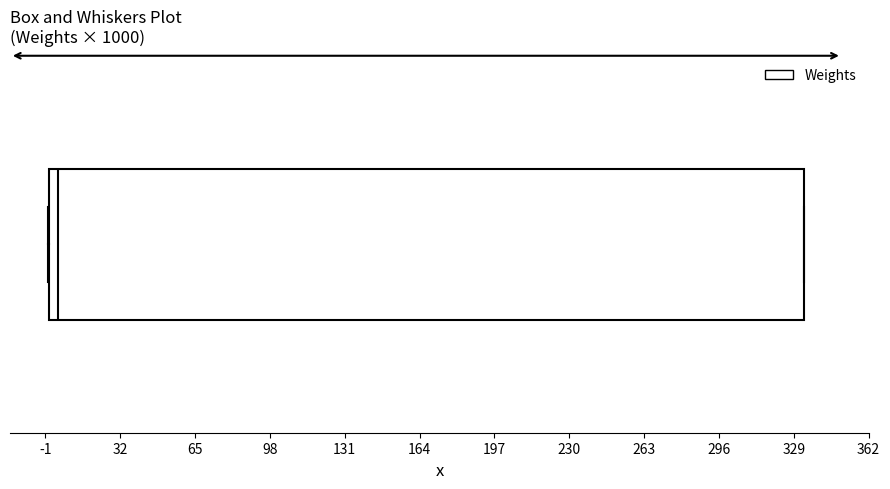

Transcribe this box plot: give where the median line is, the range the box spans, and where the two whiskers end, as read against the x-axis. The values are not printed on the chart, so give them approximately, as read against the axis.

median 5, box 0 to 335, whiskers 0 to 335